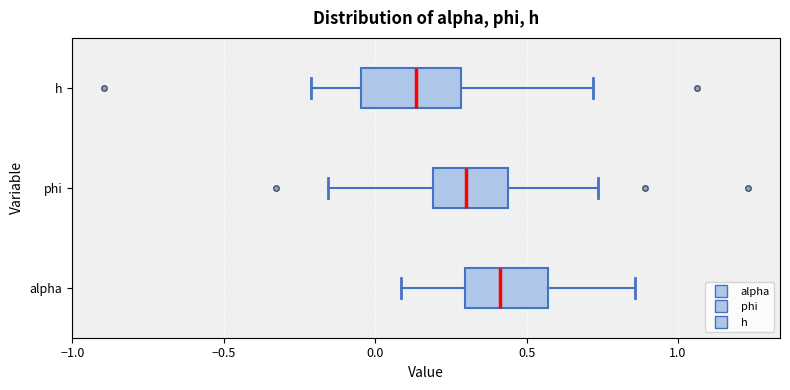

Where does the left whisker of the box for alpha end on the x-axis? The values are not printed on the chart, so give them approximately, as read against the axis.

0.10